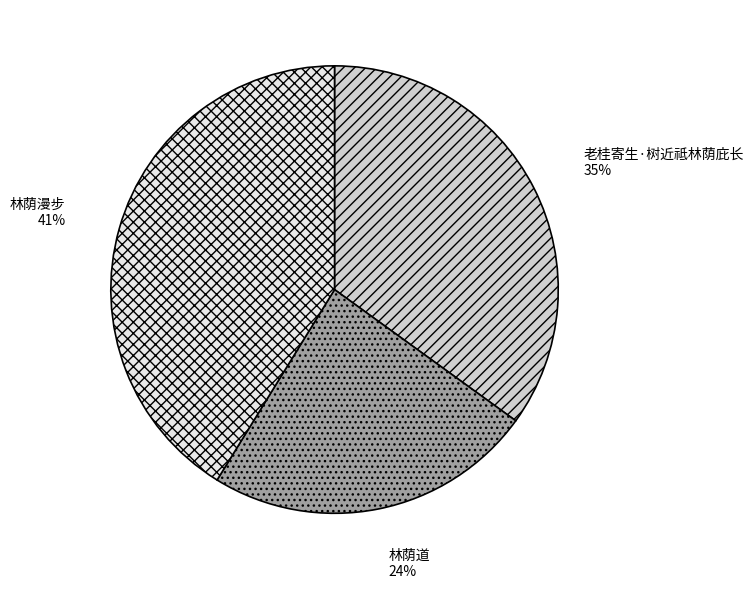

Rank the categories by value from lowest to highest.

林荫道, 老桂寄生·树近祗林荫庇长, 林荫漫步